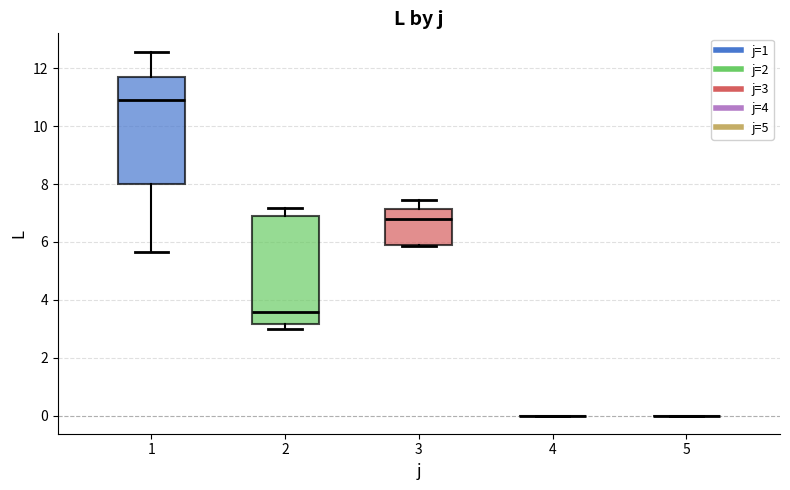

Reading left to right, read every box against the y-axis: the position of its median line, the range the box covers, and the ends of its whiskers. The values are not printed on the chart, so give them approximately, as read against the axis.

1: median 11.0, box 8.0 to 11.8, whiskers 5.6 to 12.6
2: median 3.6, box 3.2 to 6.8, whiskers 3.0 to 7.2
3: median 6.8, box 6.0 to 7.2, whiskers 5.8 to 7.4
4: box collapsed to a line at 0.0, whiskers 0.0 to 0.0
5: box collapsed to a line at 0.0, whiskers 0.0 to 0.0